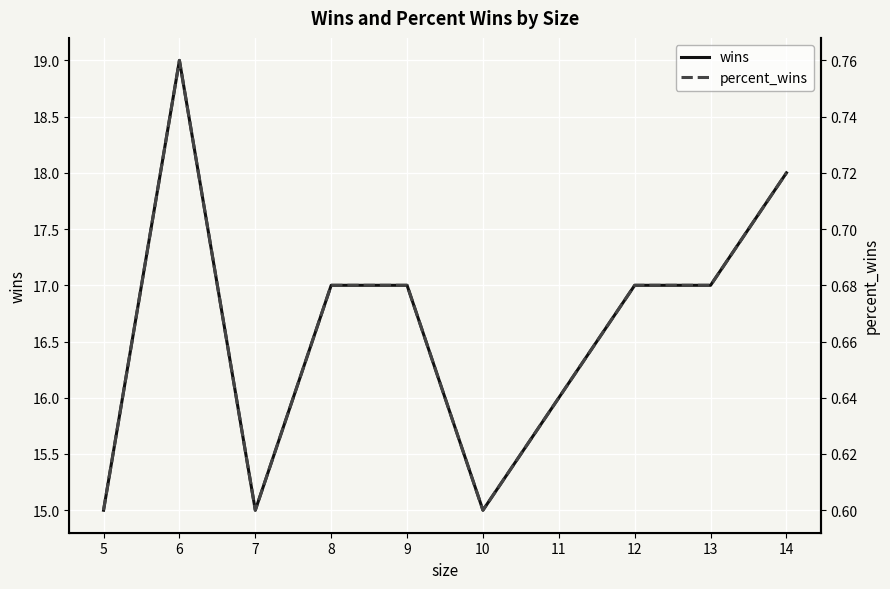

Reading left to right, transcribe all the data shown in this chart.

wins: 15.0	19.0	15.0	17.0	17.0	15.0	16.0	17.0	17.0	18.0
percent_wins: 0.6	0.8	0.6	0.7	0.7	0.6	0.6	0.7	0.7	0.7